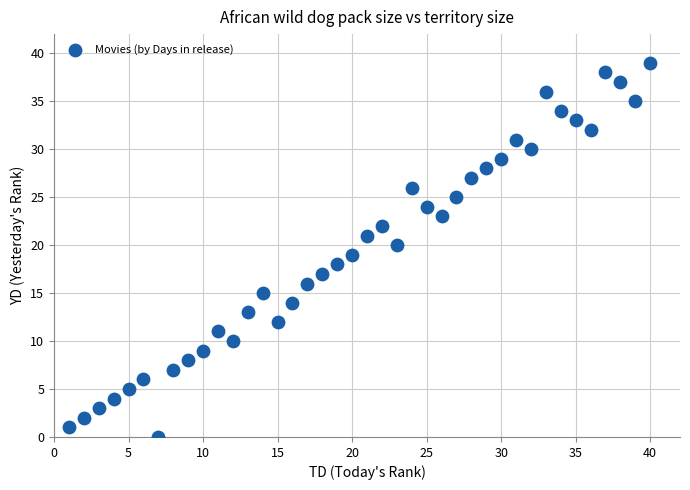

What is the range of Y values (max minus min)?

39